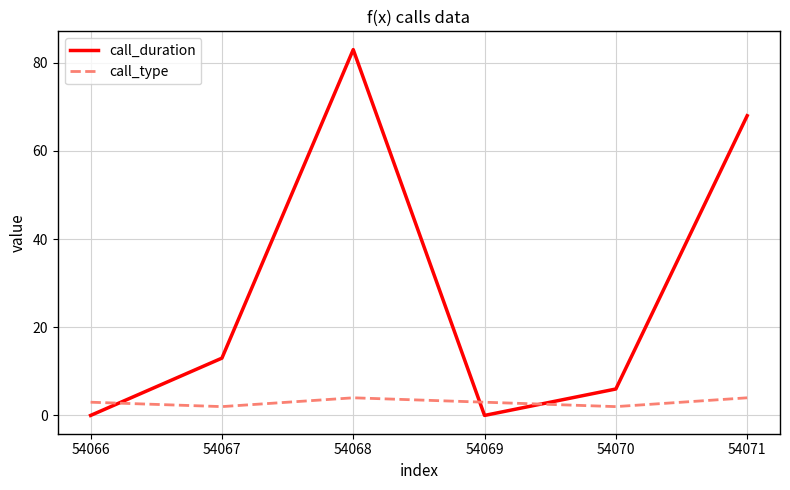

How many intersections are there between call_type and call_duration?

3